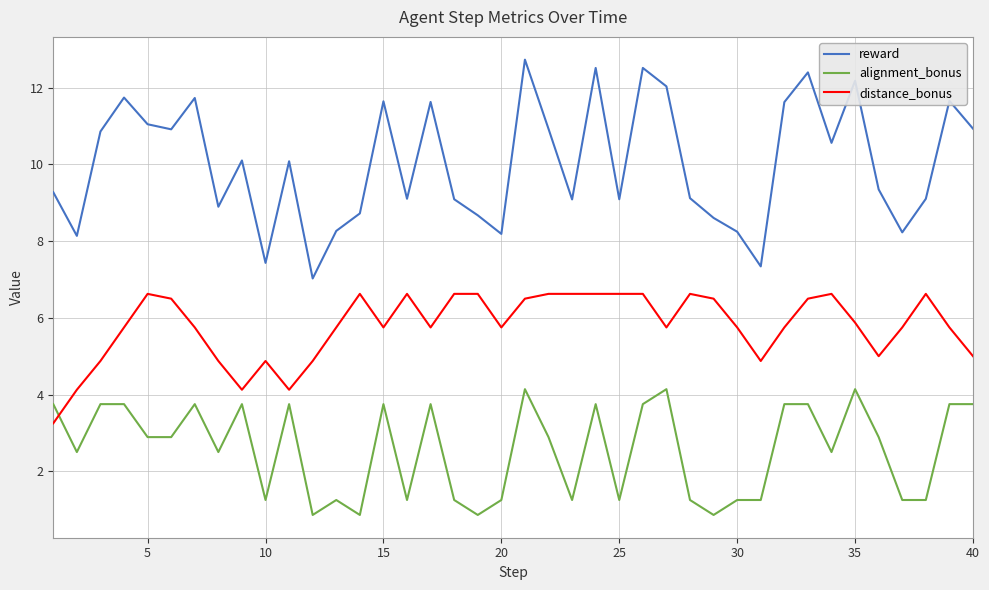

Which series has the widest spread of values?

reward